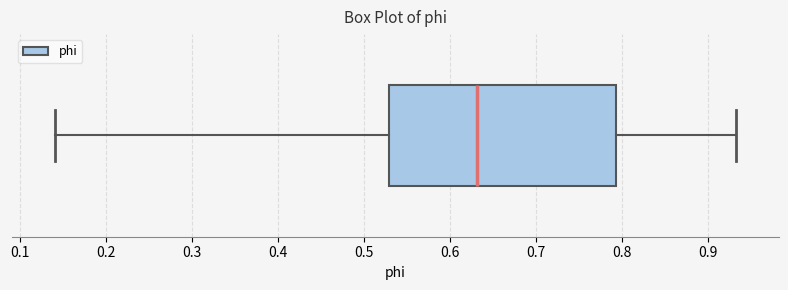

Where does the left whisker of the box end on the x-axis? The values are not printed on the chart, so give them approximately, as read against the axis.

0.14